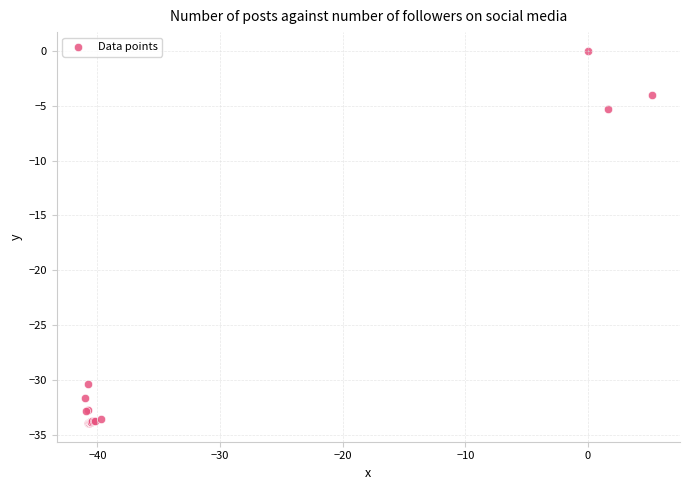

What Y value in the scatter plot is closest to -16?

-5.3